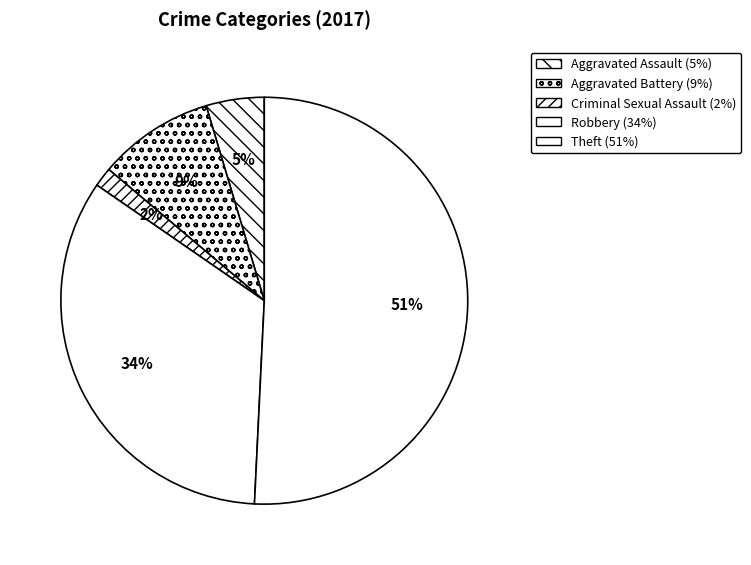

What is the largest slice in the pie chart?

Theft